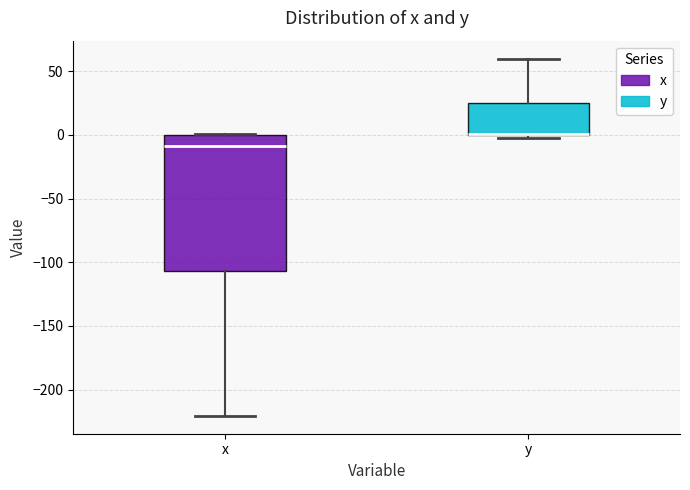

Reading left to right, transcribe this box plot: for each box, give where its median line is, the range the box spans, and where its two whiskers end, as read against the y-axis. The values are not printed on the chart, so give them approximately, as read against the axis.

x: median -10, box -105 to 0, whiskers -220 to 0
y: median 0 (drawn on the box's lower edge), box 0 to 25, whiskers 0 (just below the box's lower edge) to 60